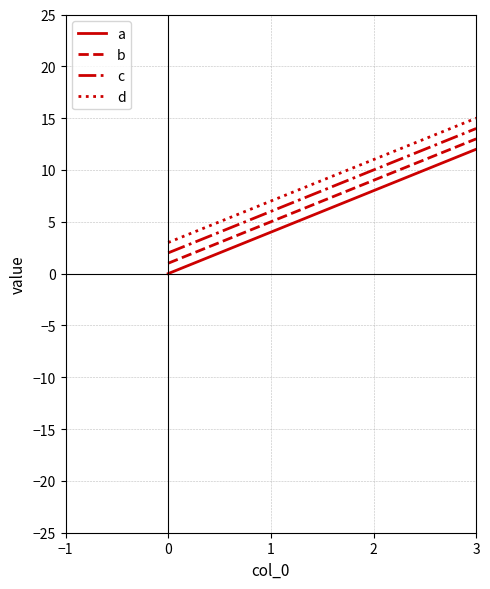

What are all the series names shown in the legend?

a, b, c, d